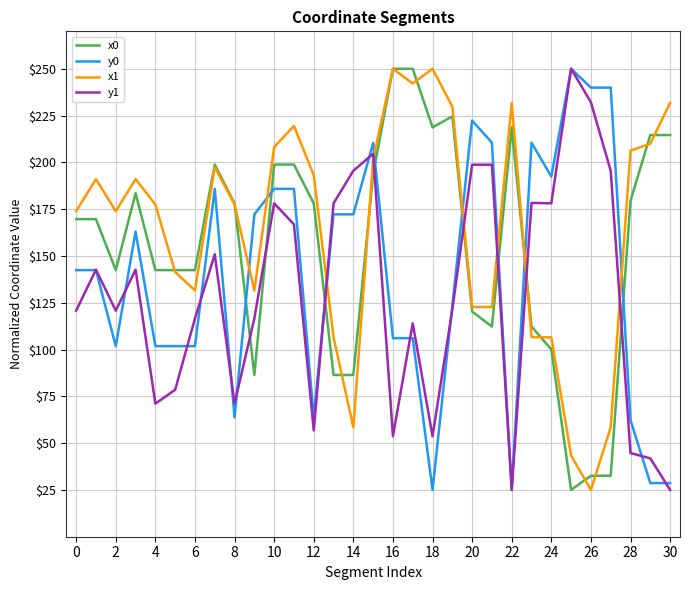

What is the maximum value shown in the chart?

250.0